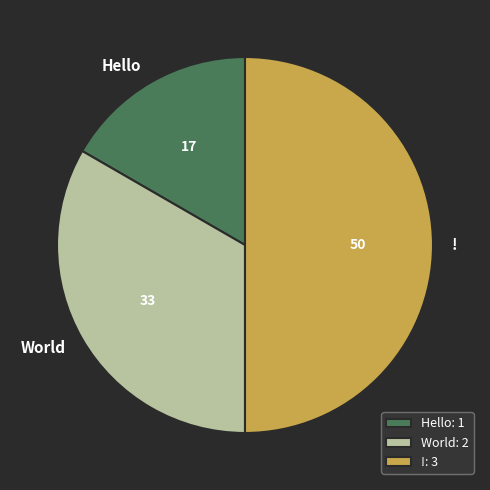

True or false: Hello accounts for 17% of the total.

True